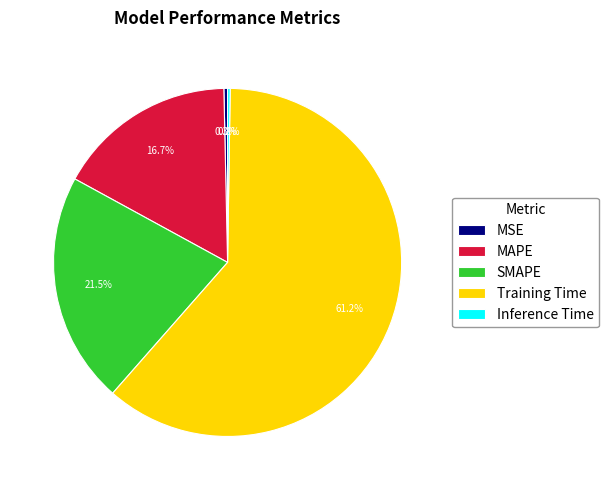

Does Training Time represent more than half of the total?

Yes